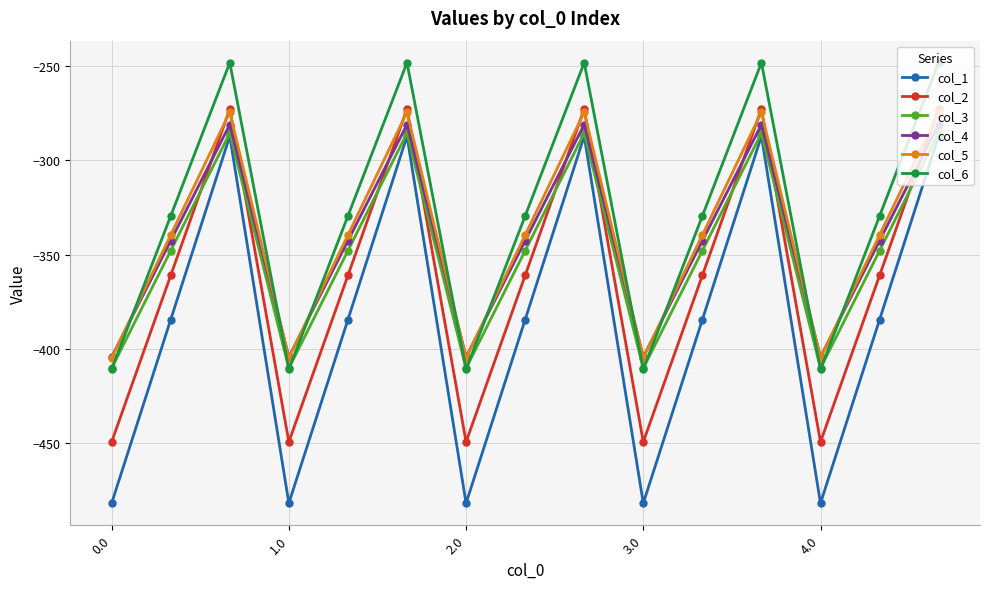

How many interior local valleys does the col_2 series have?

4